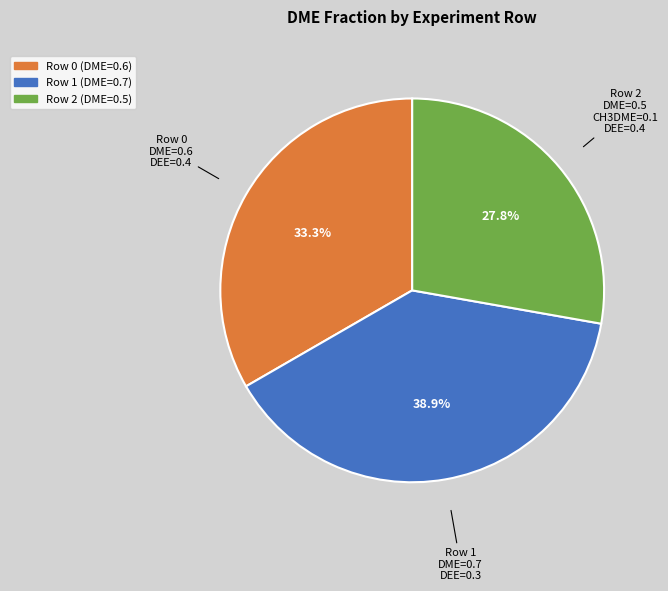

Does any single category account for the majority?

No